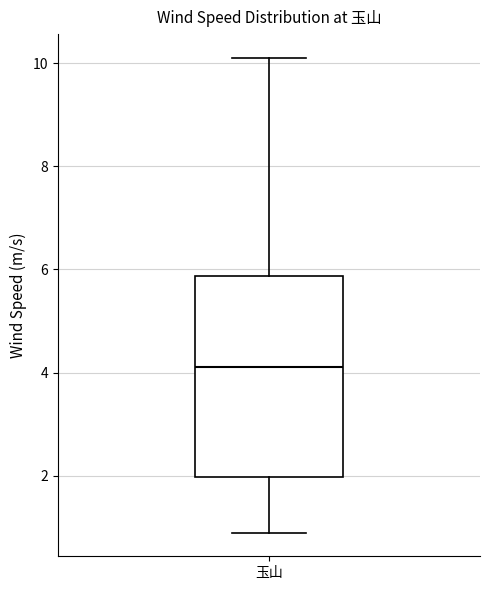

Transcribe this box plot: give where the median line is, the range the box spans, and where the two whiskers end, as read against the y-axis. The values are not printed on the chart, so give them approximately, as read against the axis.

median 4.2, box 2.0 to 5.8, whiskers 1.0 to 10.2